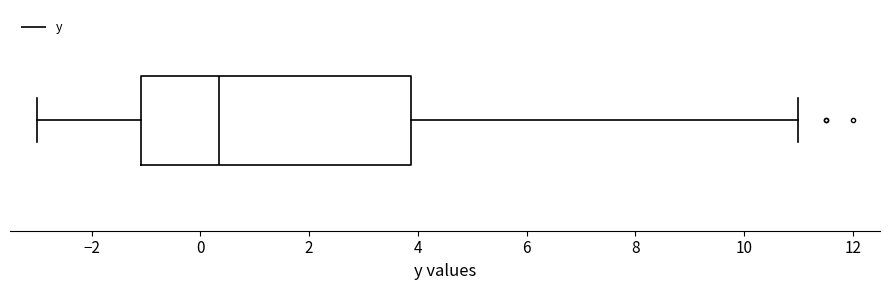

Transcribe this box plot: give where the median line is, the range the box spans, and where the two whiskers end, as read against the x-axis. The values are not printed on the chart, so give them approximately, as read against the axis.

median 0.4, box -1.0 to 3.8, whiskers -3.0 to 11.0